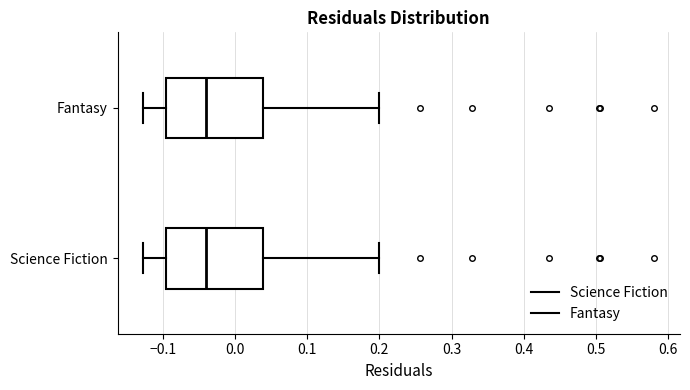

Reading bottom to top, transcribe this box plot: for each box, give where its median line is, the range the box spans, and where its two whiskers end, as read against the x-axis. The values are not printed on the chart, so give them approximately, as read against the axis.

Science Fiction: median -0.04, box -0.10 to 0.04, whiskers -0.13 to 0.20
Fantasy: median -0.04, box -0.10 to 0.04, whiskers -0.13 to 0.20